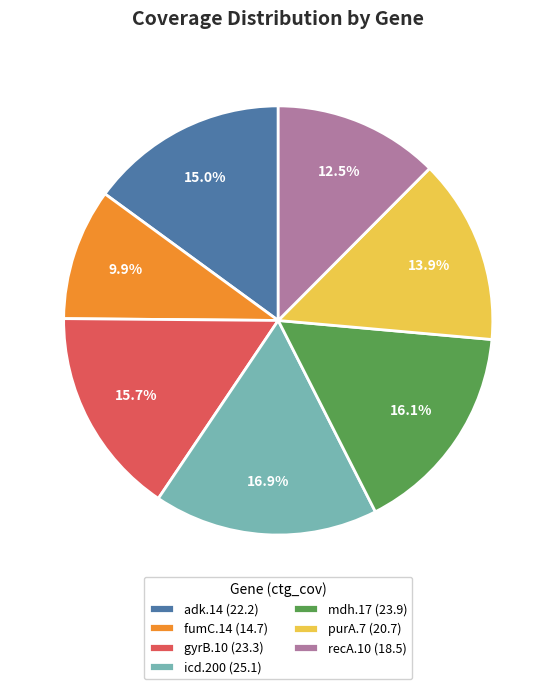

Which has a higher value, adk.14 (22.2) or purA.7 (20.7)?

adk.14 (22.2)